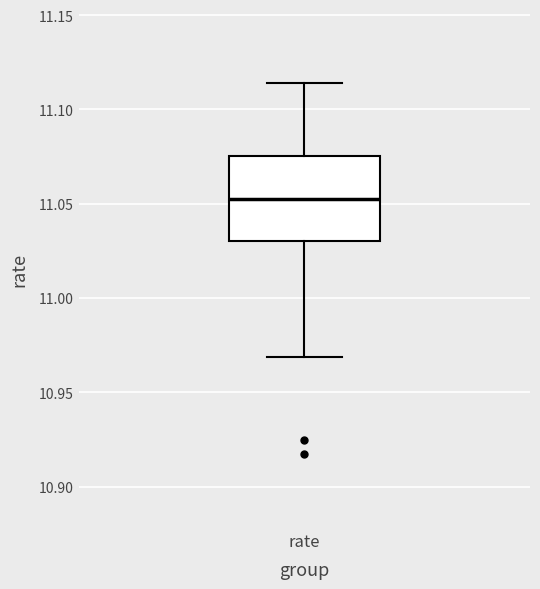

Read this box plot against the y-axis: the position of the median line, the range covered by the box, and the ends of both whiskers. The values are not printed on the chart, so give them approximately, as read against the axis.

median 11.050, box 11.030 to 11.075, whiskers 10.970 to 11.115